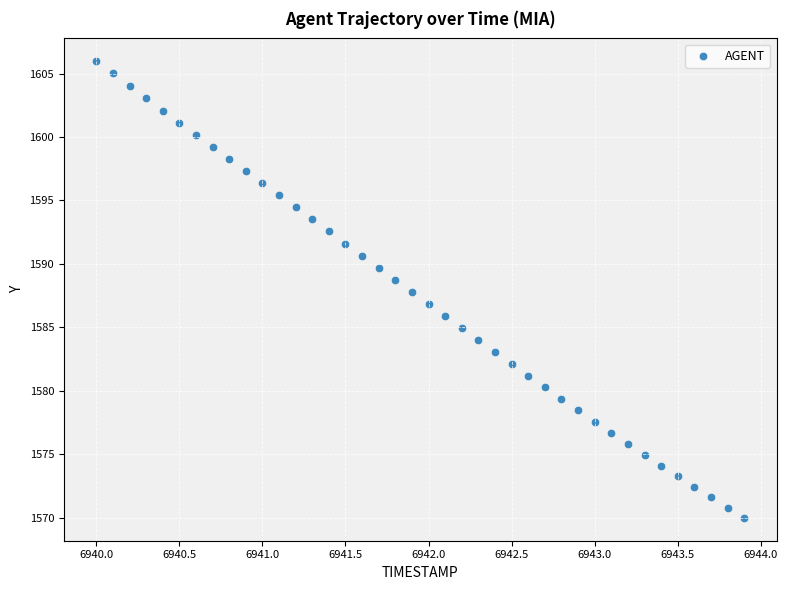

What is the range of X values (max minus min)?

3.9